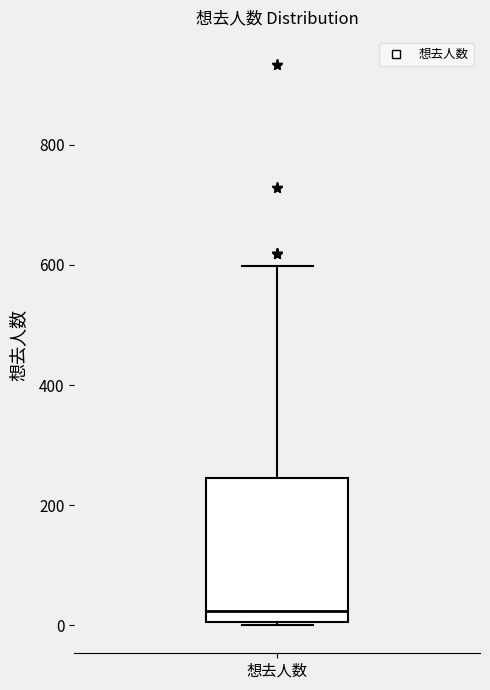

Read this box plot against the y-axis: the position of the median line, the range covered by the box, and the ends of both whiskers. The values are not printed on the chart, so give them approximately, as read against the axis.

median 20, box 0 to 240, whiskers 0 to 600